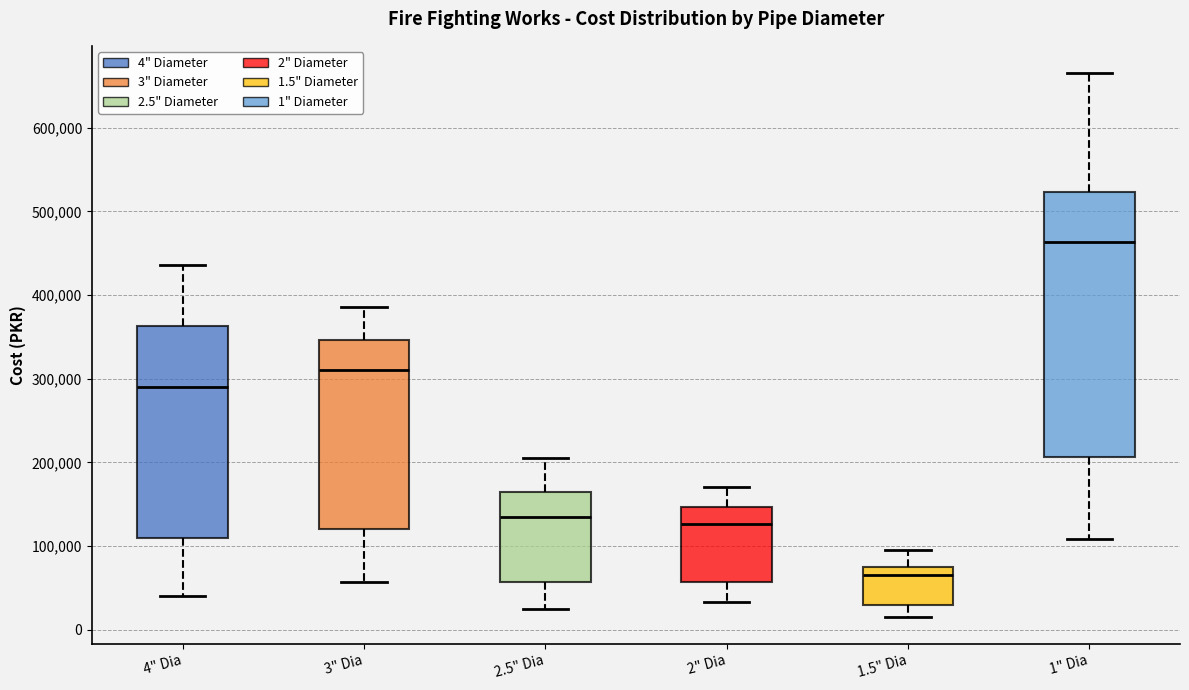

Which box's median line is the highest?

1" Dia